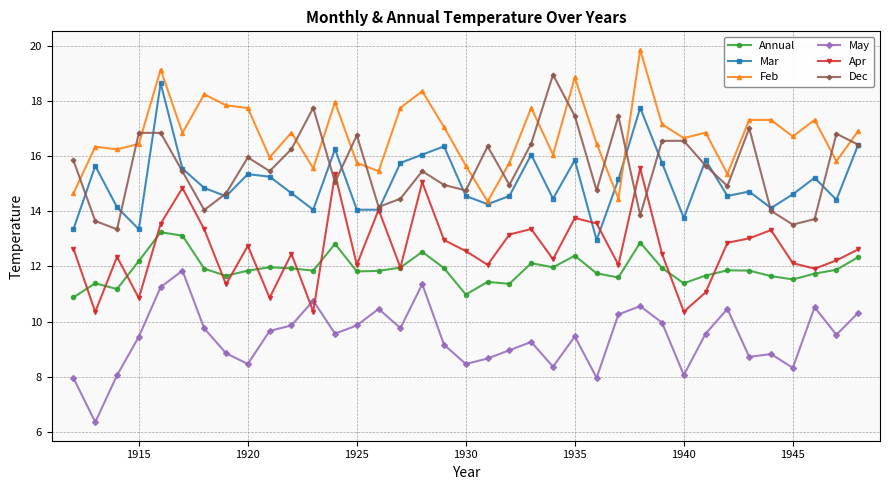

How many lines are shown in the chart?

6